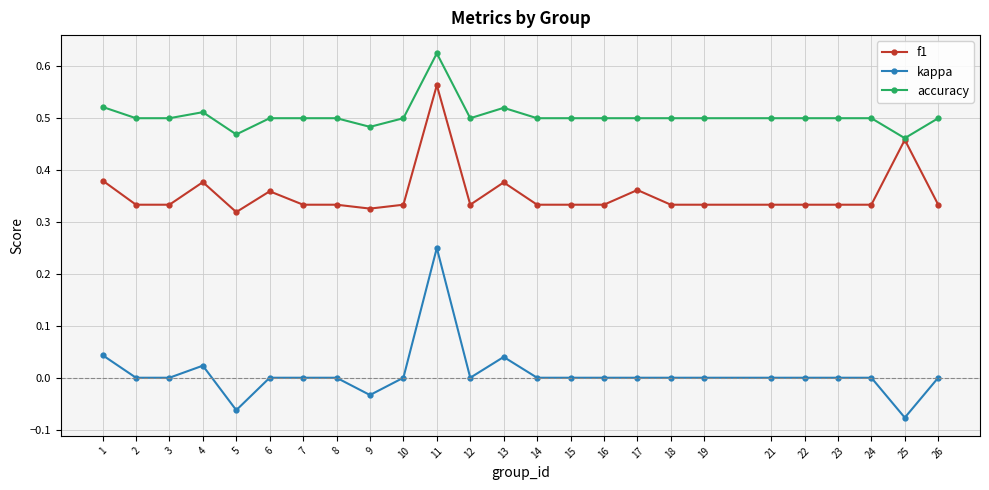

True or false: kappa has more than 0 points higher than both neighbors.

True